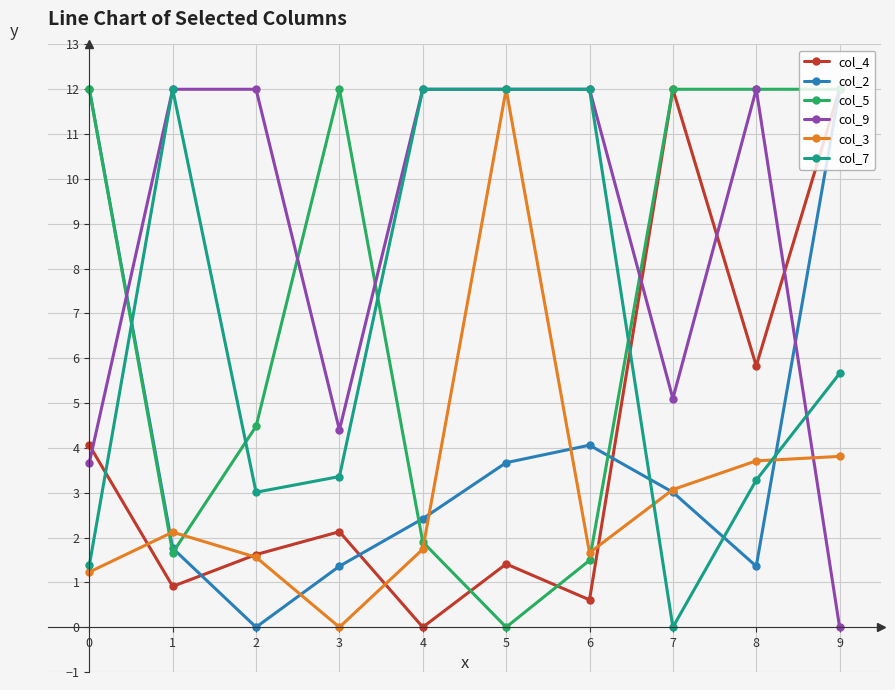

Reading right to left, transcribe all the data shown in this chart.

col_4: 12.0	5.8	12.0	0.6	1.4	0.0	2.1	1.6	0.9	4.1
col_2: 12.0	1.4	3.0	4.1	3.7	2.4	1.4	0.0	1.8	12.0
col_5: 12.0	12.0	12.0	1.5	0.0	1.9	12.0	4.5	1.7	12.0
col_9: 0.0	12.0	5.1	12.0	12.0	12.0	4.4	12.0	12.0	3.7
col_3: 3.8	3.7	3.1	1.7	12.0	1.7	0.0	1.6	2.1	1.2
col_7: 5.7	3.3	0.0	12.0	12.0	12.0	3.4	3.0	12.0	1.4